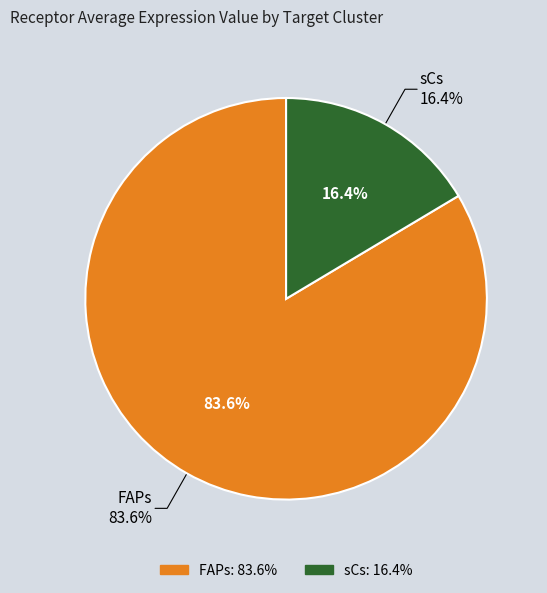

Which category accounts for the majority?

FAPs